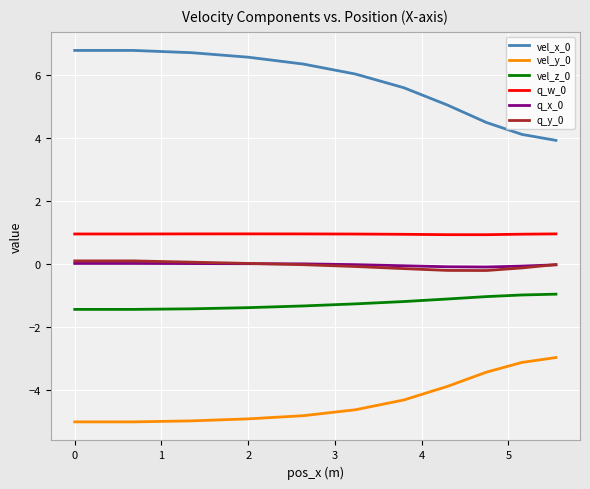

True or false: vel_x_0 and q_w_0 cross at least once.

False